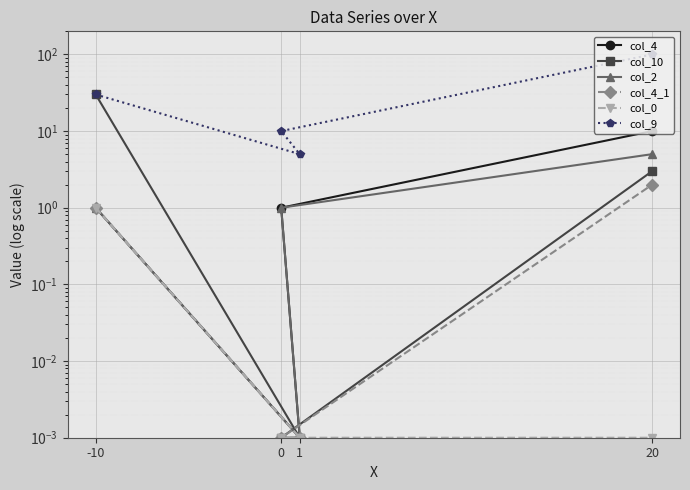

True or false: col_0 has a value of 1.0 at -10.

True